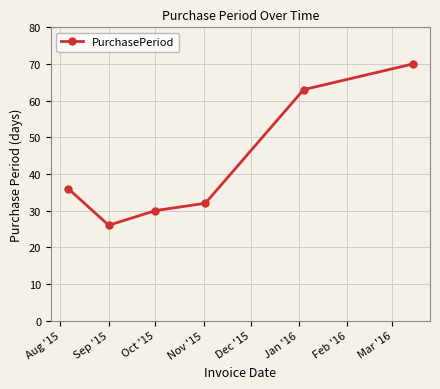

True or false: the data has more than 1 interior local peaks.

False